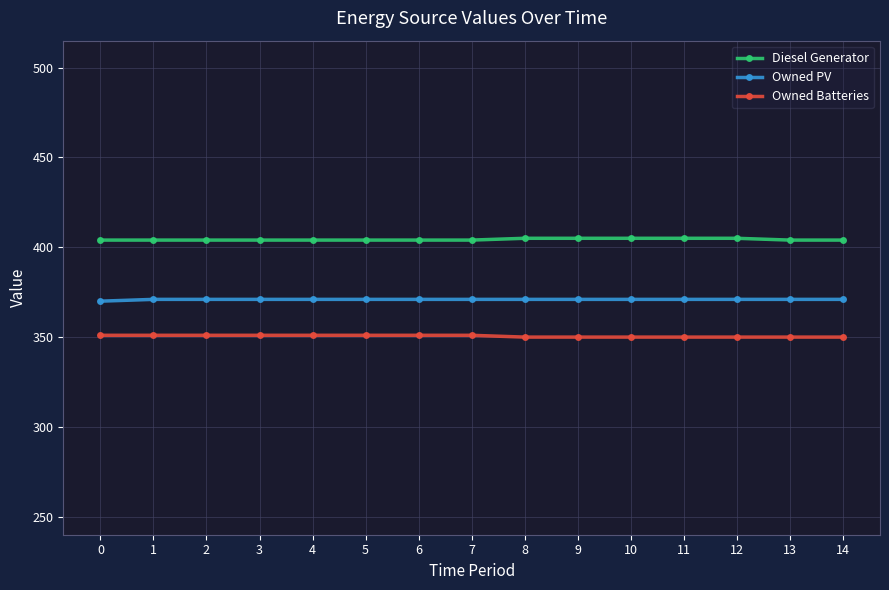

Count the Diesel Generator values in the range 404 to 405.

15